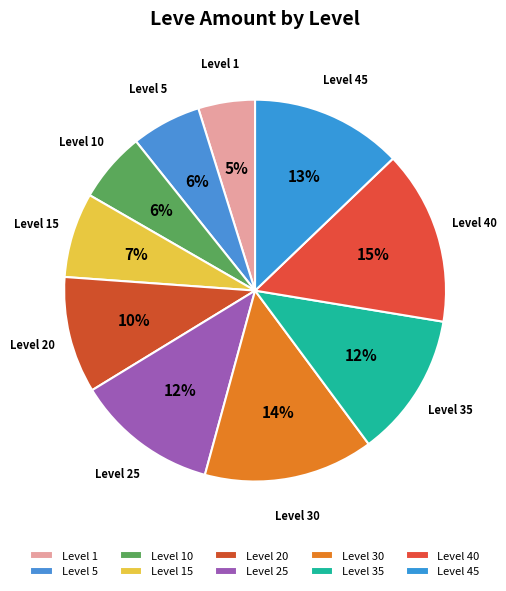

Which category has the smallest portion of the pie?

Level 1